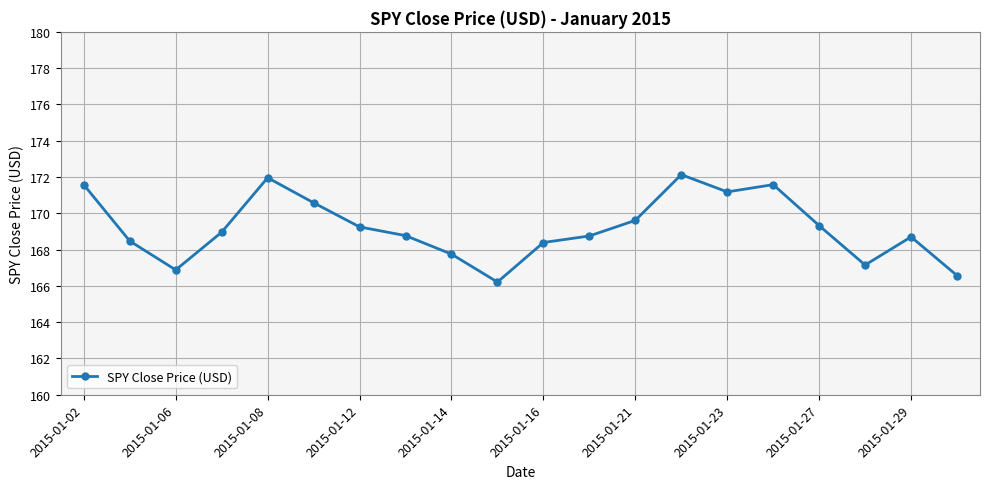

What is the difference between the maximum and minimum values?

5.9